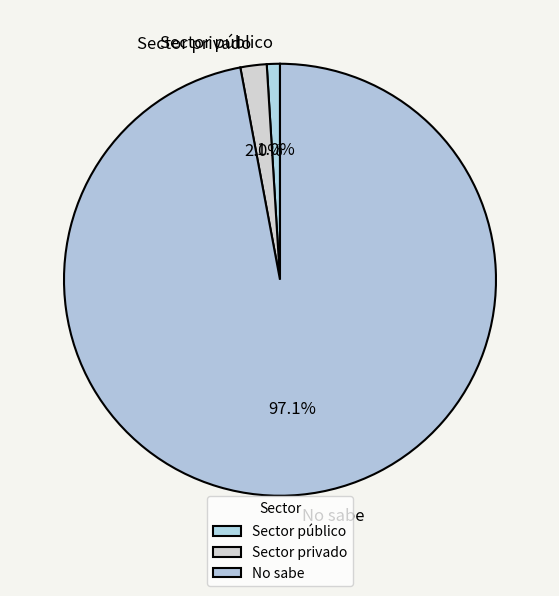

Count the number of slices in the pie.

3